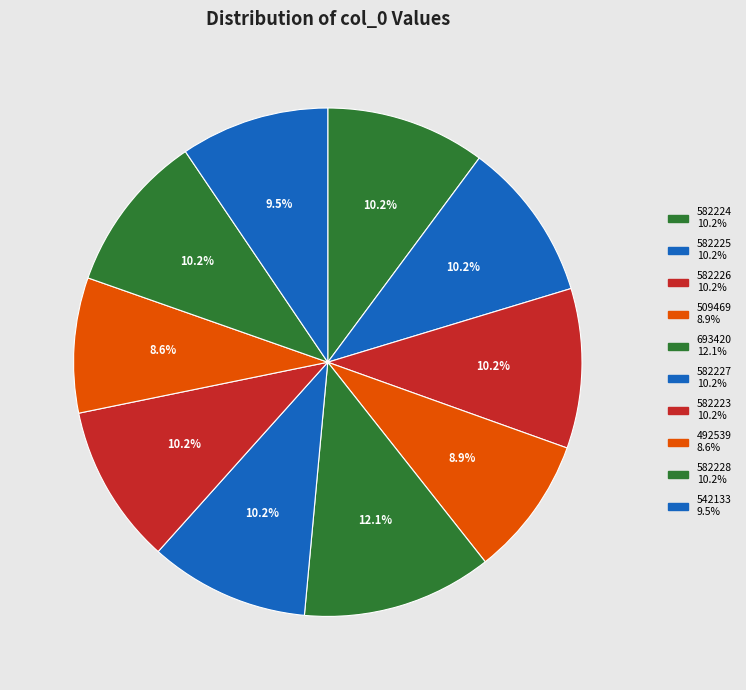

Count the number of slices in the pie.

10